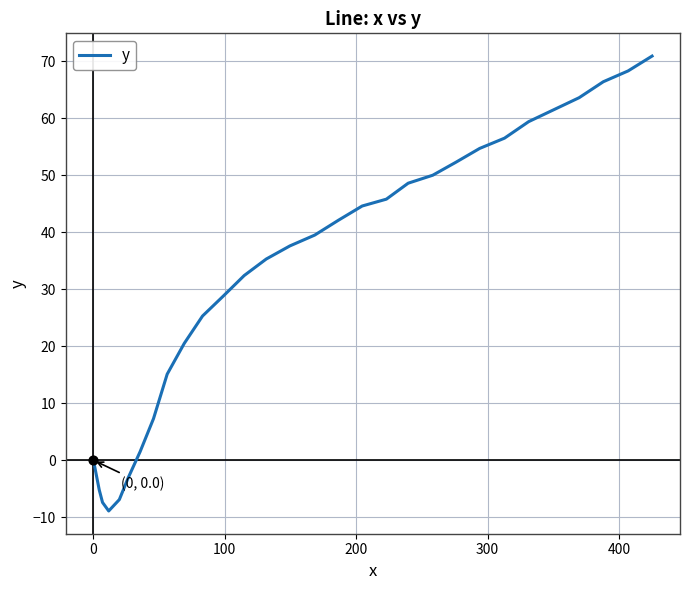

What is the difference between the maximum and minimum values?

79.8